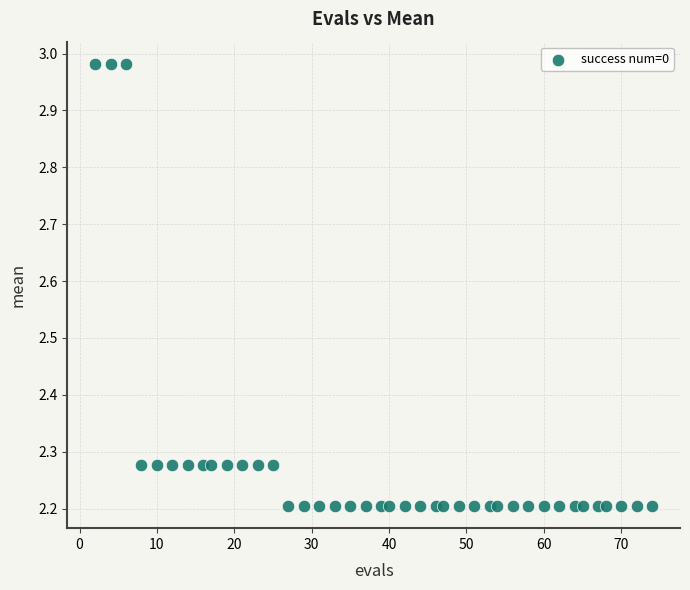

What is the range of Y values (max minus min)?

0.8